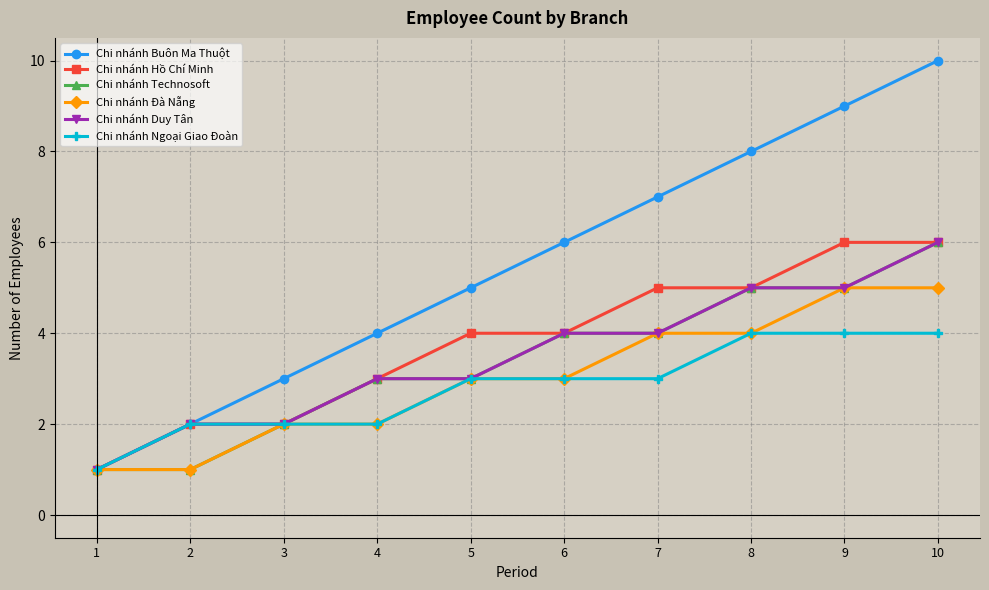

What is the sum of all Chi nhánh Technosoft values?

34